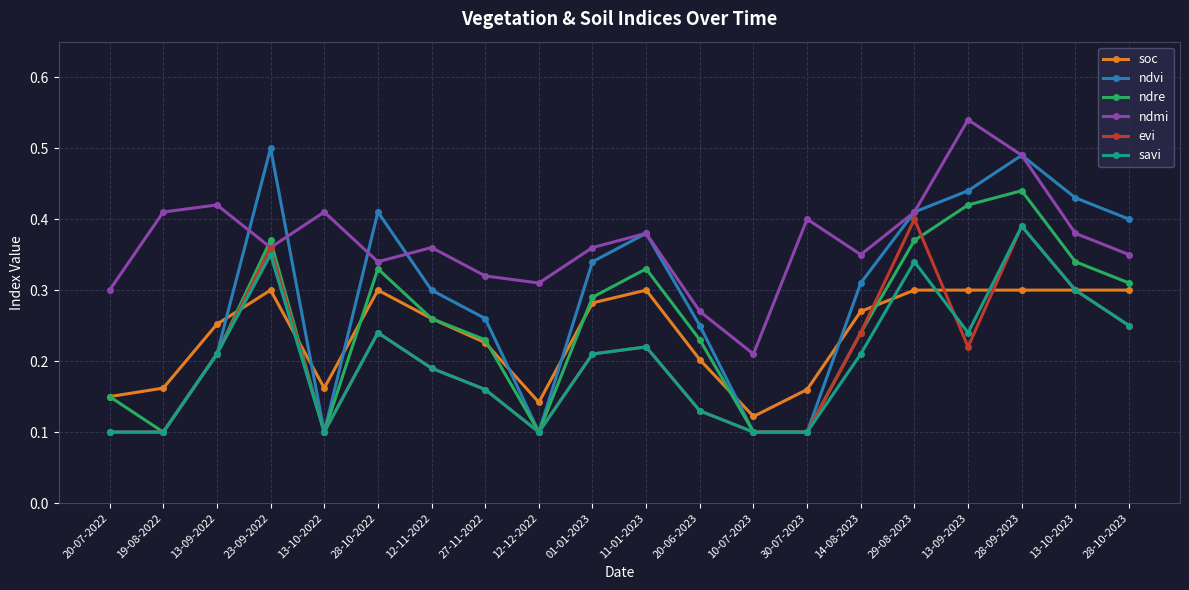

Which series has the largest range (max minus min)?

ndvi